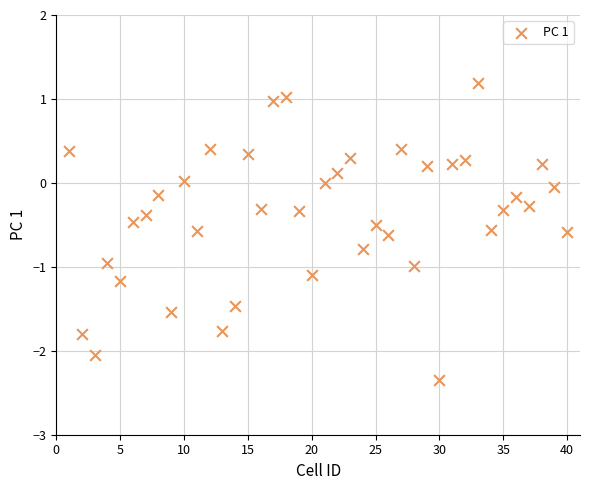

What is the range of X values (max minus min)?

39.0